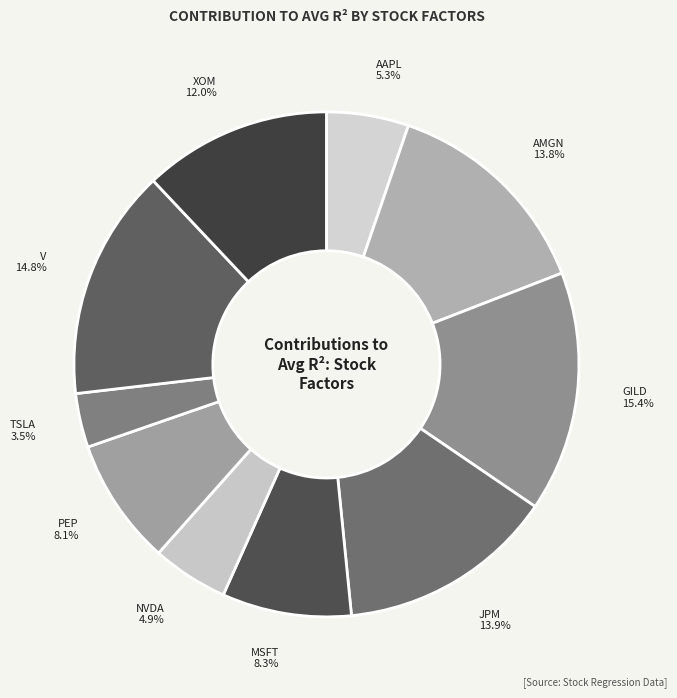

What is the largest slice in the pie chart?

GILD